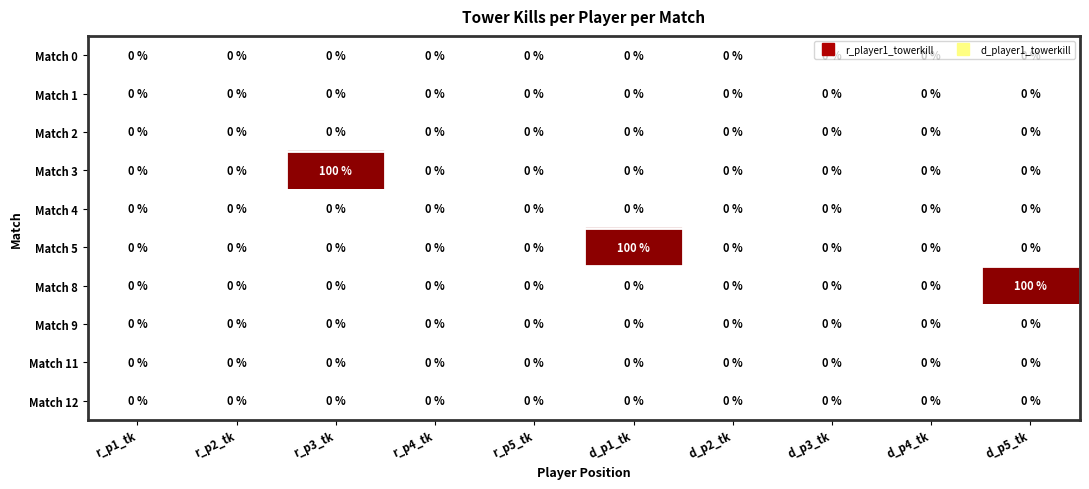

At how many categories does at least one series exceed 66?

3